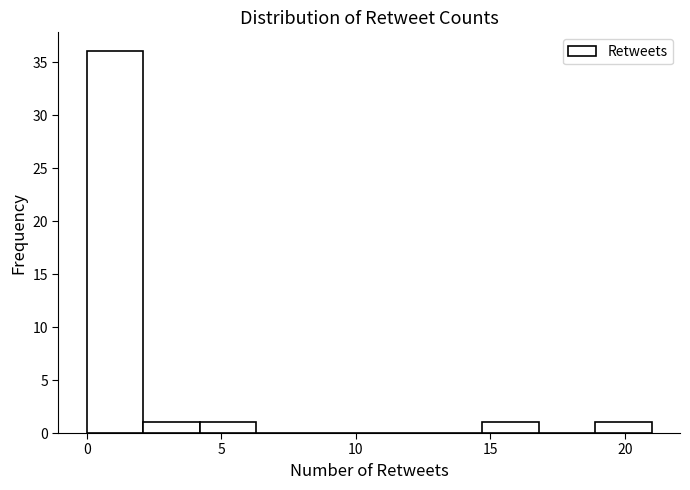

Reading left to right, transcribe this chart: for each bar, give the range it covers on the x-axis and its height. Neither the bar edges nor the heights are printed on the chart, so give them approximately, as read against the axes.

0.0 to 2.1: 36
2.1 to 4.2: 1
4.2 to 6.3: 1
6.3 to 8.4: 0
8.4 to 10.5: 0
10.5 to 12.6: 0
12.6 to 14.7: 0
14.7 to 16.8: 1
16.8 to 18.9: 0
18.9 to 21.0: 1